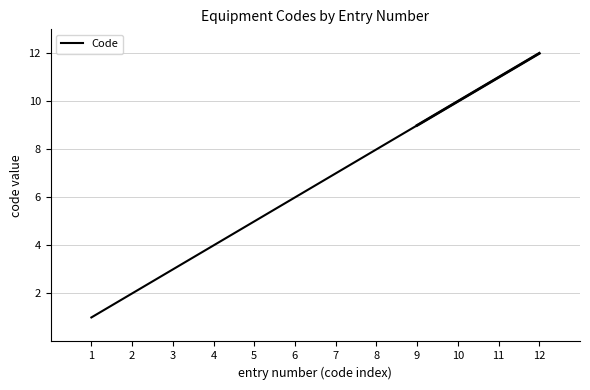

What is the sum of the values at 12 and 10?

22